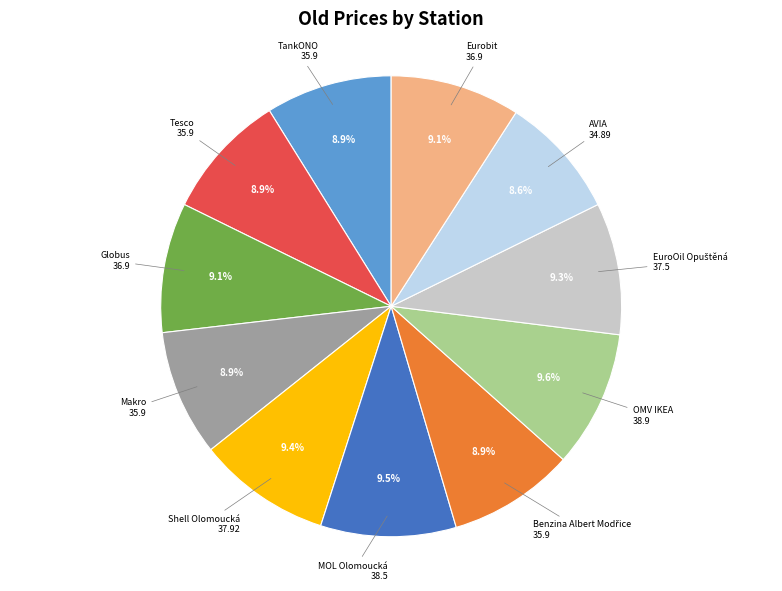

Does any single category account for the majority?

No